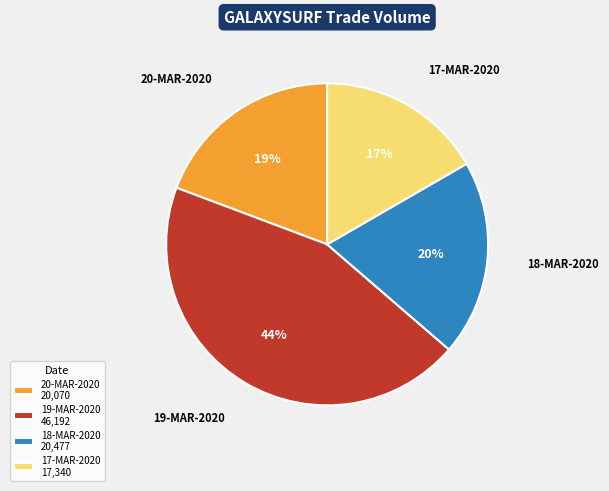

To the nearest percent, what percentage of the pie is 19-MAR-2020?

44%